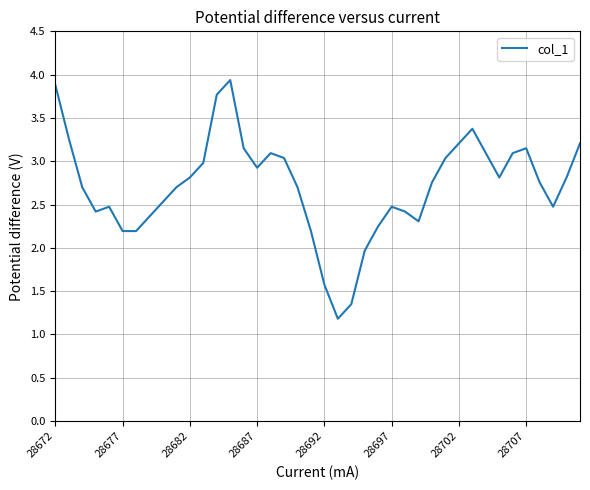

What is the minimum value shown in the chart?

1.2